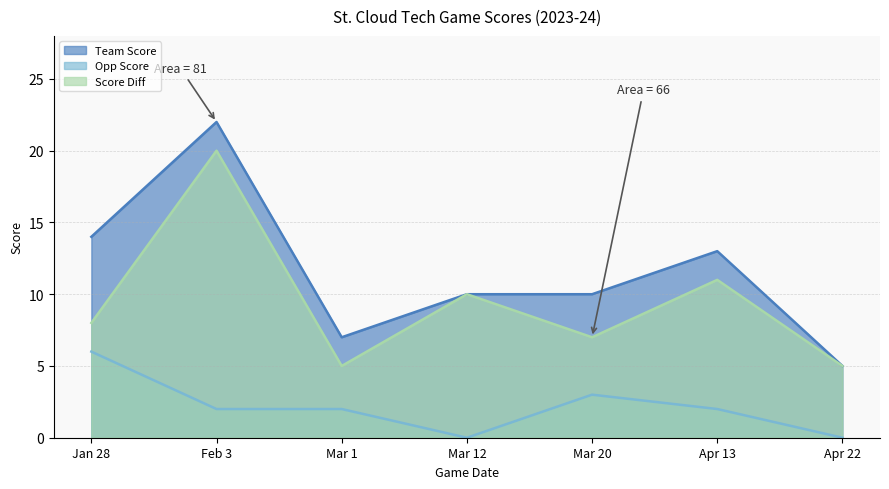

Reading left to right, what are all the values shown in this chart?

team_score: Jan 28=14	Feb 3=22	Mar 1=7	Mar 12=10	Mar 20=10	Apr 13=13	Apr 22=5
opp_score: Jan 28=6	Feb 3=2	Mar 1=2	Mar 12=0	Mar 20=3	Apr 13=2	Apr 22=0
game_score_diff: Jan 28=8	Feb 3=20	Mar 1=5	Mar 12=10	Mar 20=7	Apr 13=11	Apr 22=5